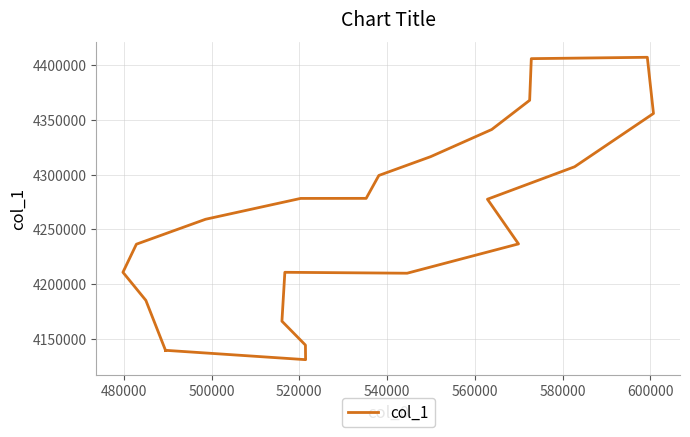

How many data points are less than 4259262?

11